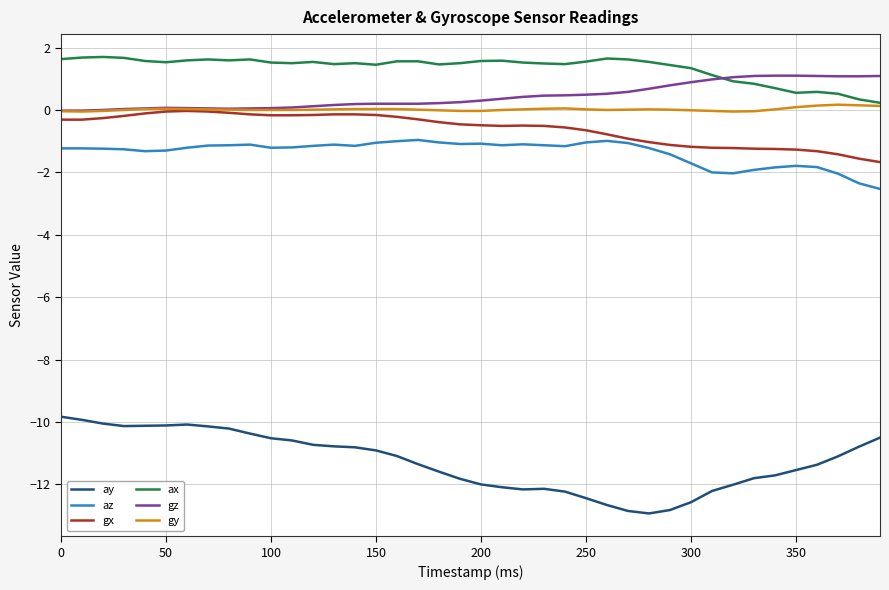

Which series has the largest total across all categories?

ax